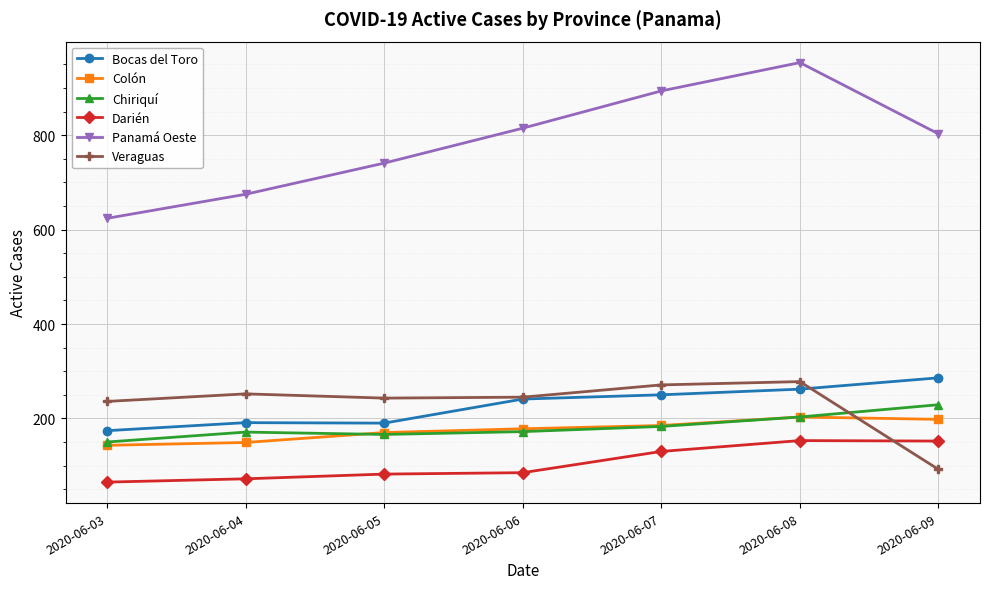

At how many categories does at least one series exceed 867?

2